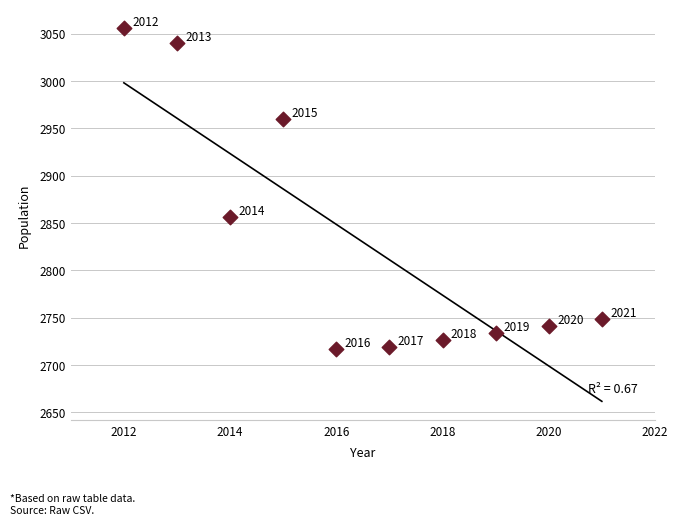

What Y value in the scatter plot is closest to 2886?

2856